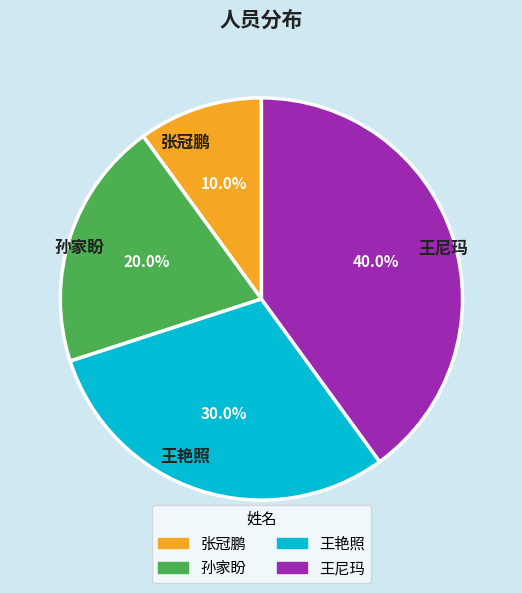

True or false: 张冠鹏 accounts for 24% of the total.

False